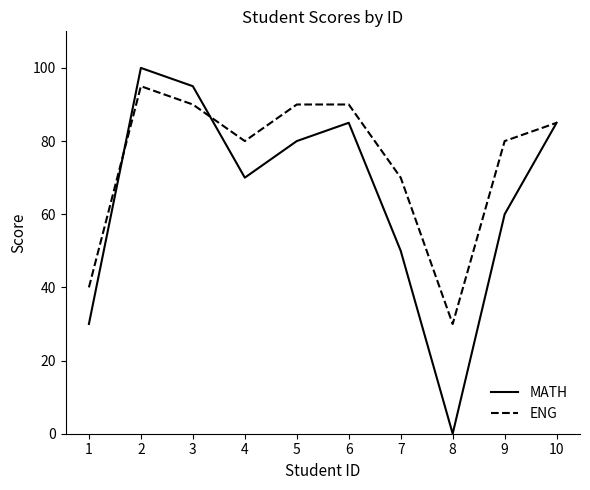

Which series has the largest total across all categories?

ENG